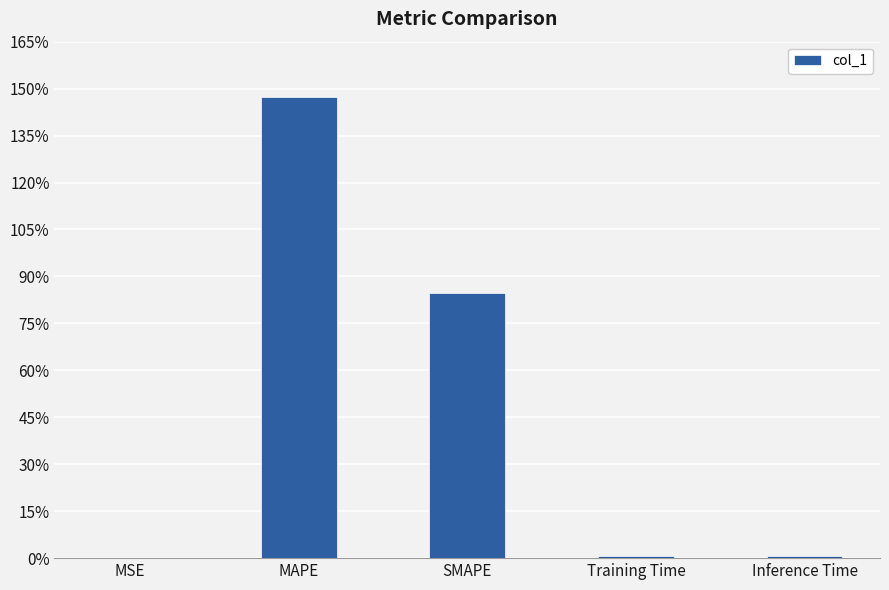

Between MAPE and MSE, which is larger?

MAPE